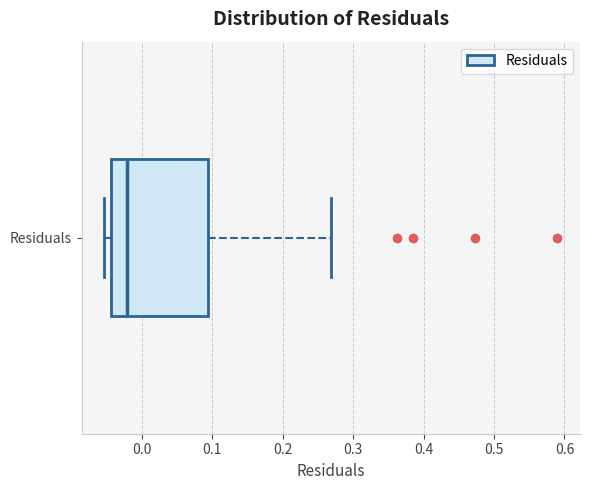

Read this box plot against the x-axis: the position of the median line, the range covered by the box, and the ends of both whiskers. The values are not printed on the chart, so give them approximately, as read against the axis.

median -0.02, box -0.04 to 0.09, whiskers -0.05 to 0.27